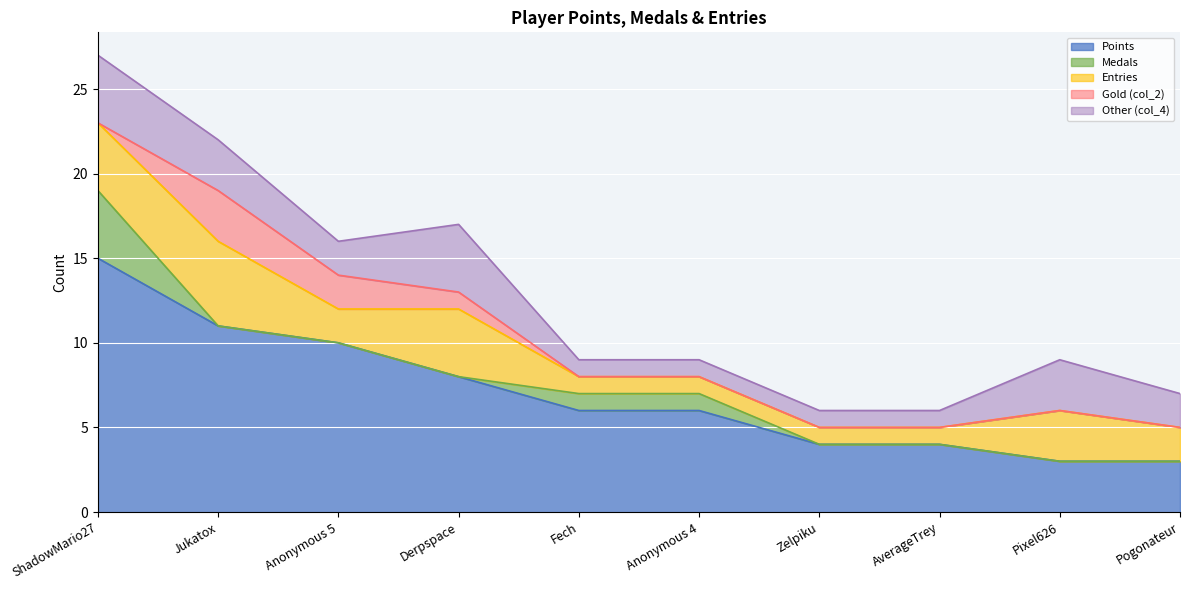

In Entries, how many points are higher than both neighbors (excluding endpoints)?

3